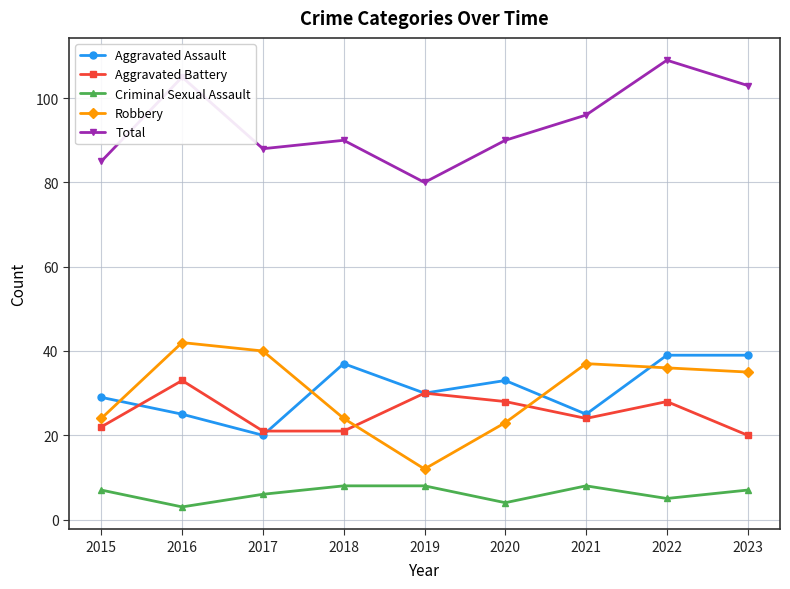

Reading left to right, what are all the values shown in this chart?

Aggravated Assault: 29	25	20	37	30	33	25	39	39
Aggravated Battery: 22	33	21	21	30	28	24	28	20
Criminal Sexual Assault: 7	3	6	8	8	4	8	5	7
Robbery: 24	42	40	24	12	23	37	36	35
Total: 85	105	88	90	80	90	96	109	103